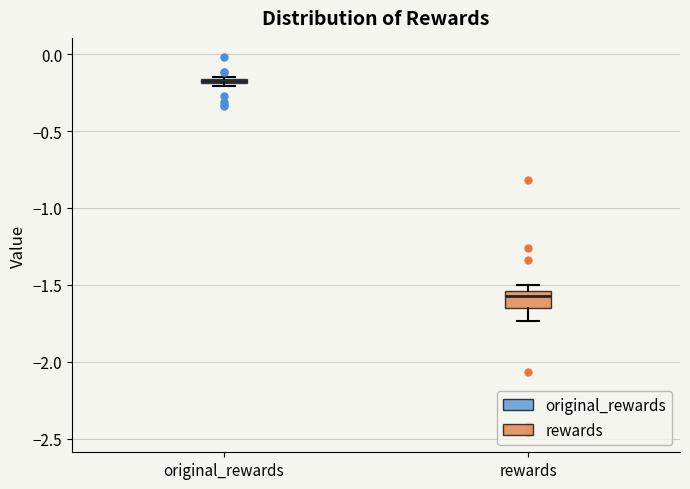

Which box's median line is the highest?

original_rewards